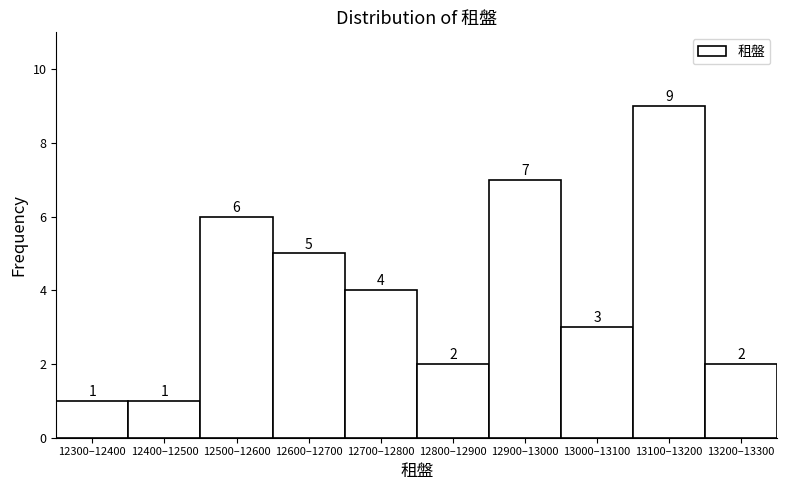

Reading left to right, list all the values displayed in this chart.

1	1	6	5	4	2	7	3	9	2